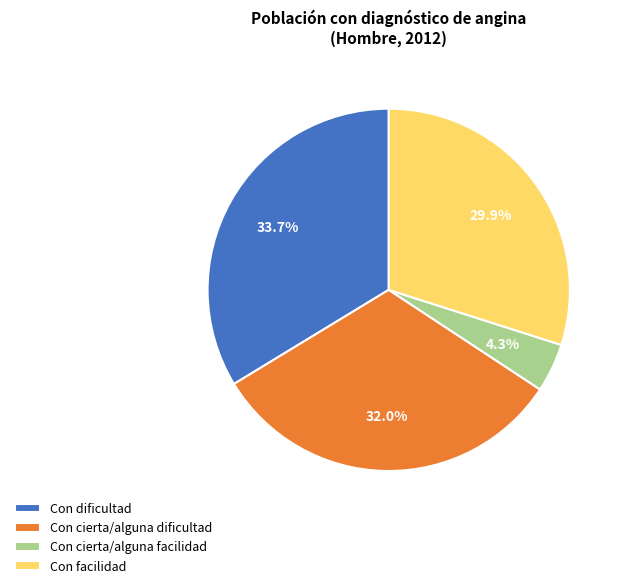

Is there a majority slice in this chart?

No